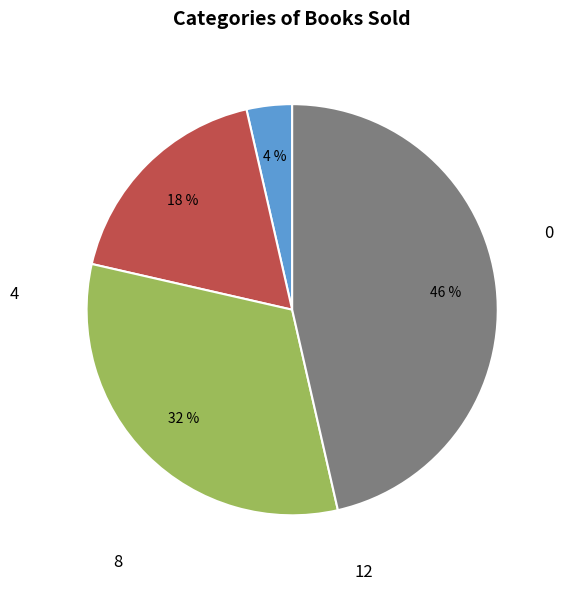

To the nearest percent, what is the average slice percentage?

25%